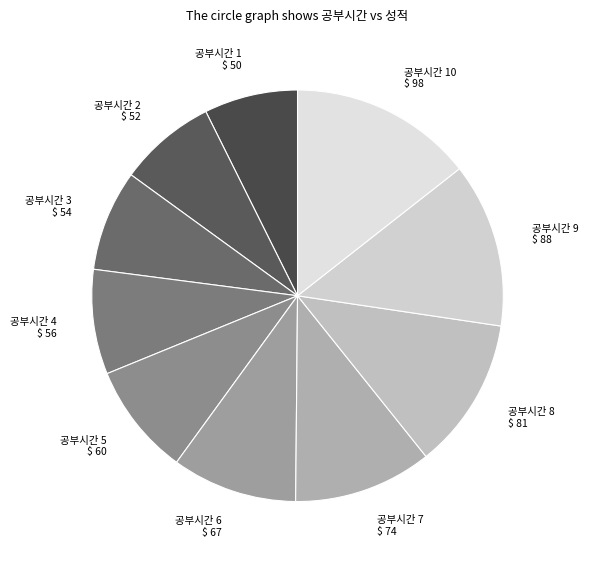

How many slices are in this pie chart?

10